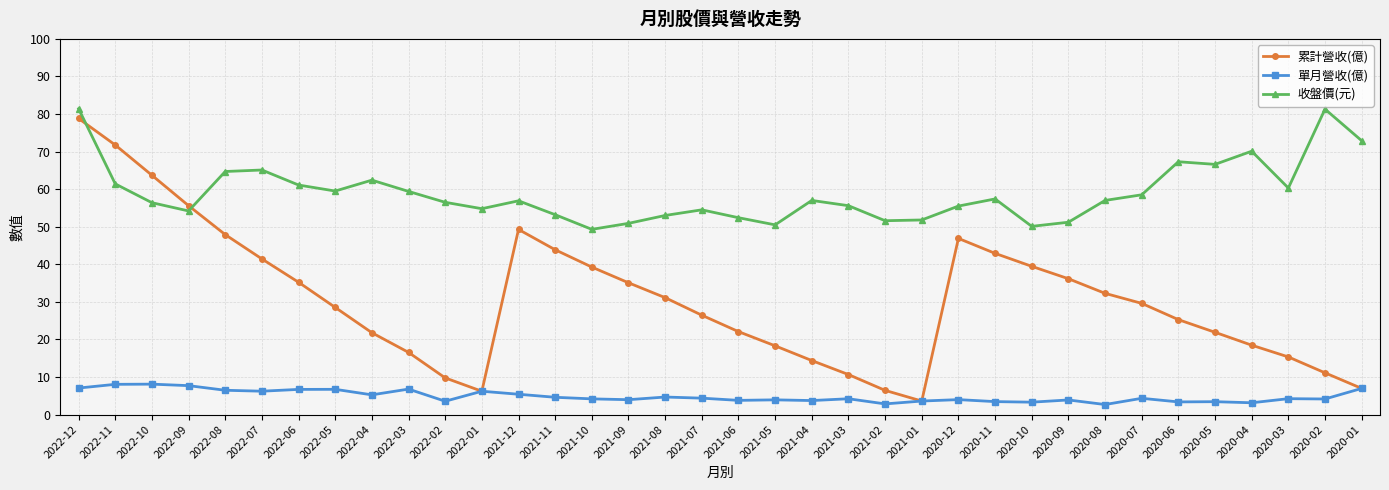

Read the 累計營收(億) value at 2022-11.

71.8